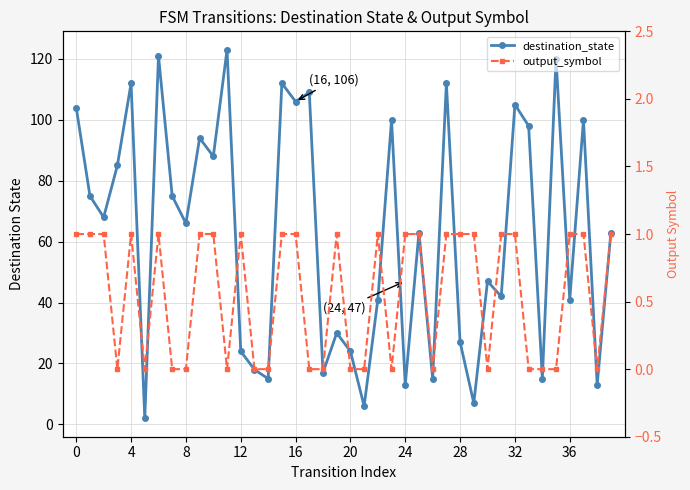

How many interior local peaks does the output_symbol series have?

5